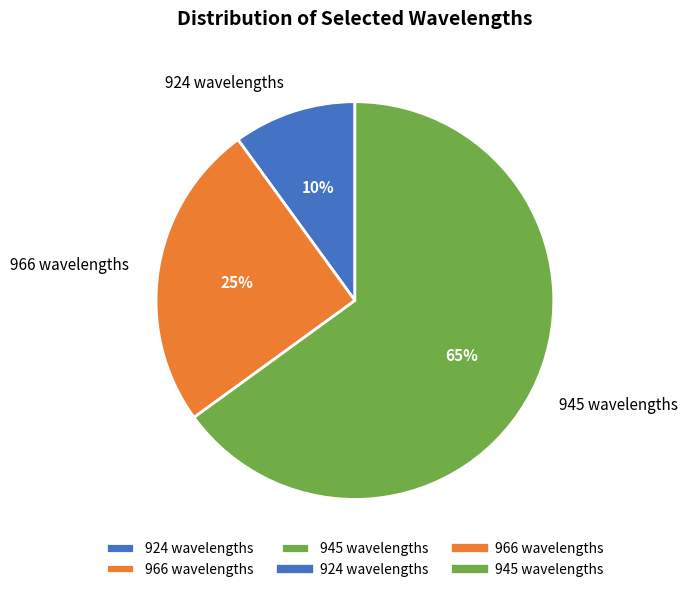

Do 966 wavelengths and 945 wavelengths together represent more than half of the pie?

Yes